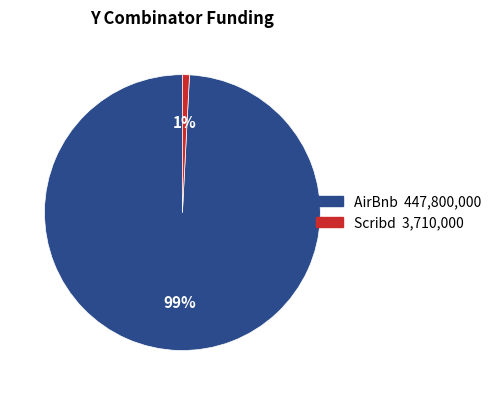

Is the sum of Scribd and AirBnb greater than half?

Yes